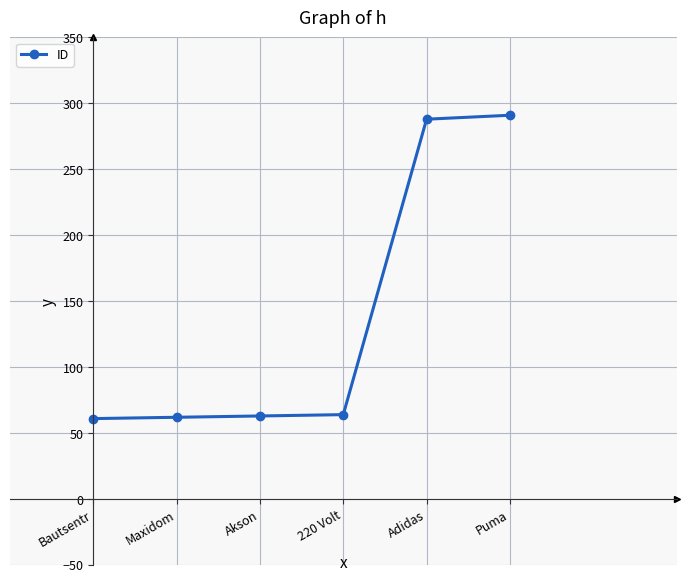

Approximately how many times larger is the value at Puma compared to Akson?

4.6